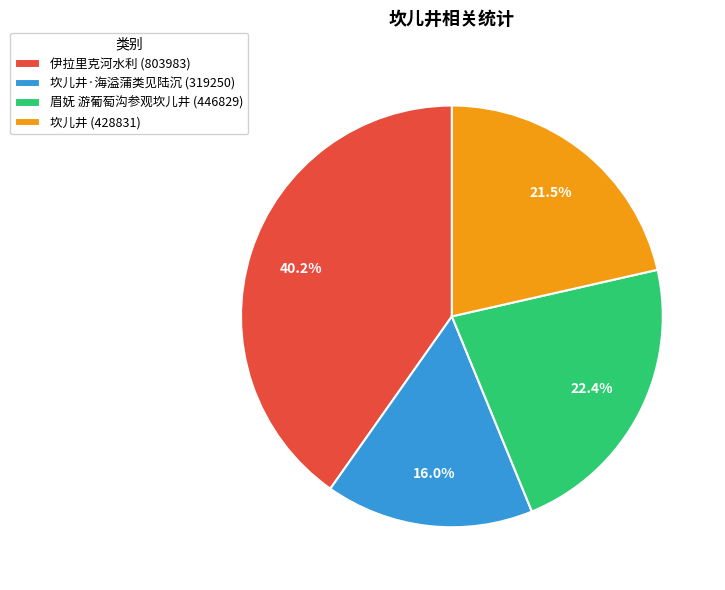

Which category has the biggest portion of the pie?

伊拉里克河水利 (803983)